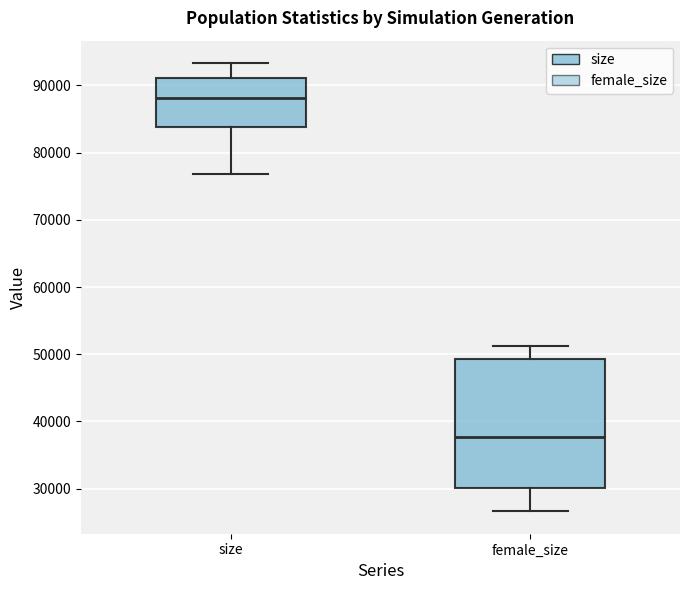

Which box is the tallest, from its lower edge to its upper edge?

female_size